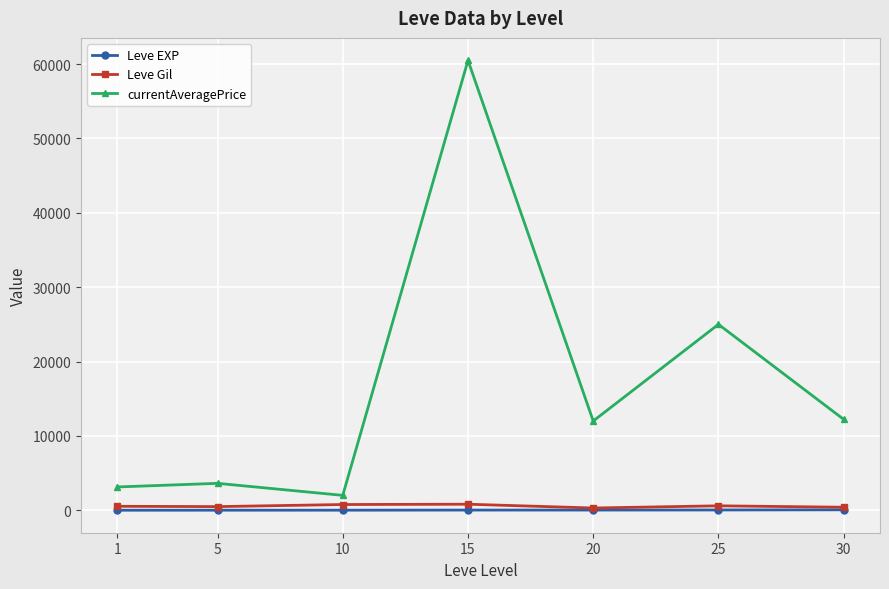

What is the value of the Leve Gil point at the 2nd from the left?

488.3